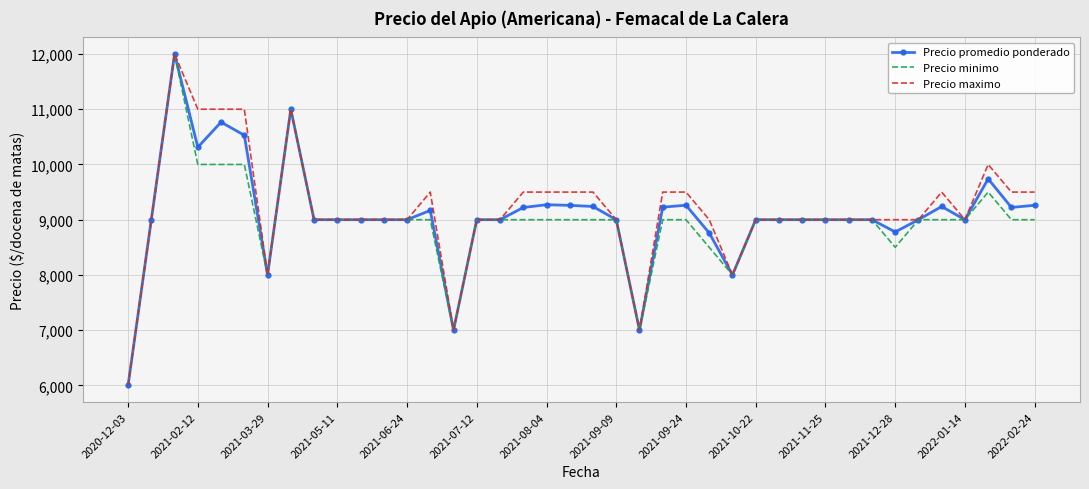

What is the lowest value of the Precio promedio ponderado series?

6000